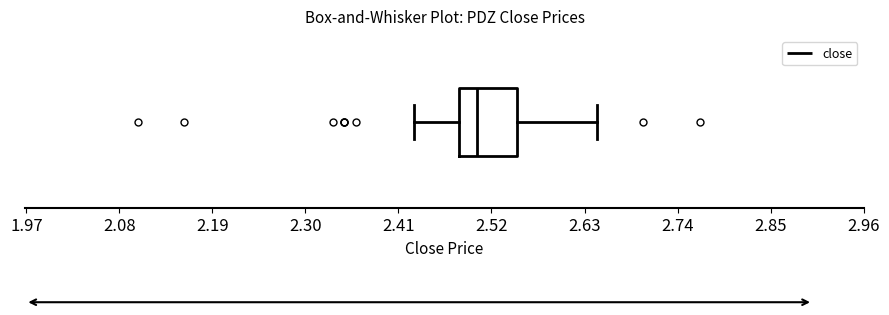

Transcribe this box plot: give where the median line is, the range the box spans, and where the two whiskers end, as read against the x-axis. The values are not printed on the chart, so give them approximately, as read against the axis.

median 2.50, box 2.48 to 2.56, whiskers 2.42 to 2.64